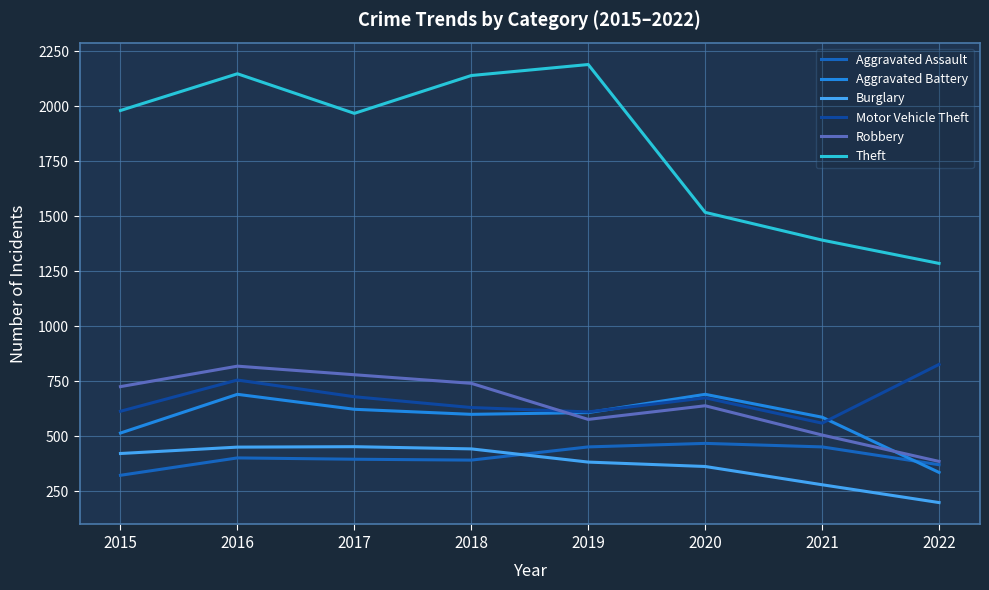

What are all the series names shown in the legend?

Aggravated Assault, Aggravated Battery, Burglary, Motor Vehicle Theft, Robbery, Theft